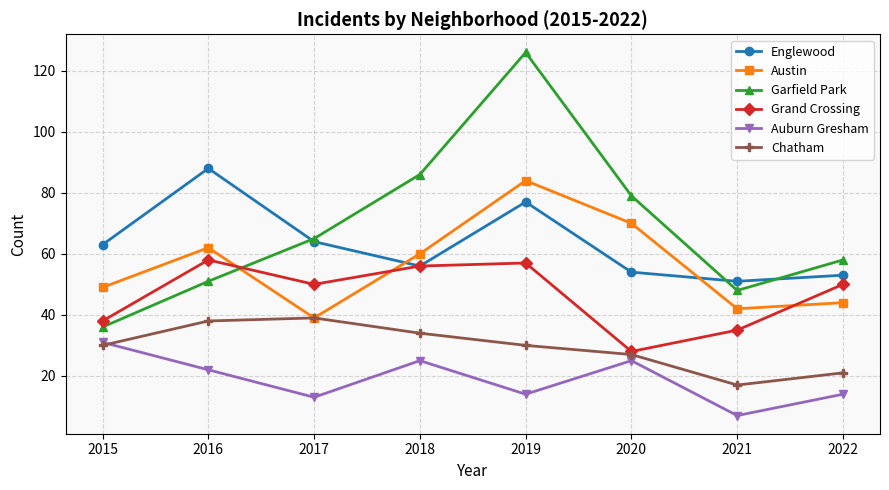

Count the number of categories in the chart.

8